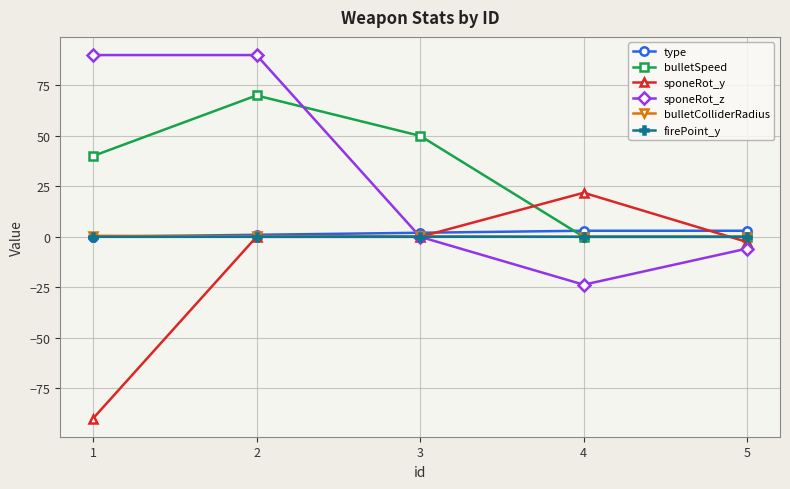

True or false: bulletSpeed has a value of 30.6 at 2.

False